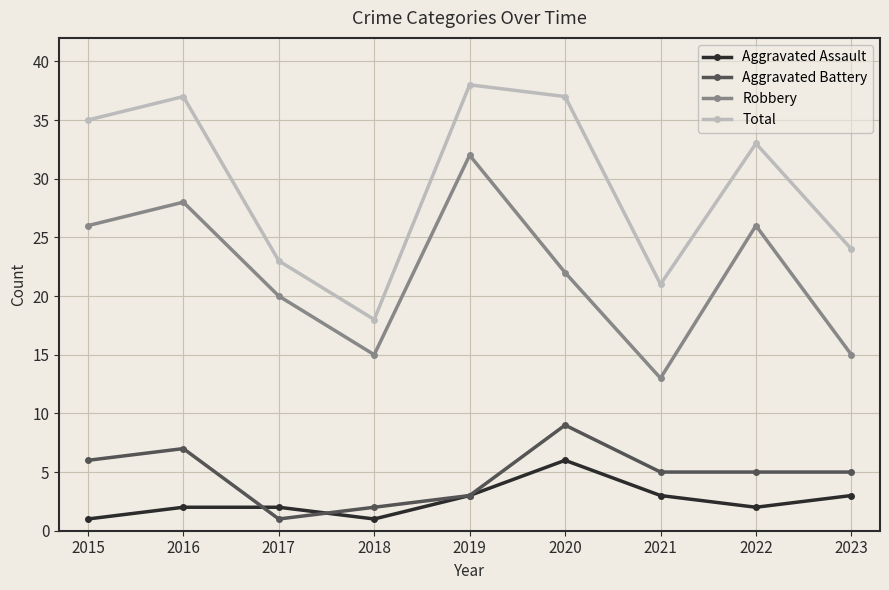

Read the Robbery value at 2021.

13